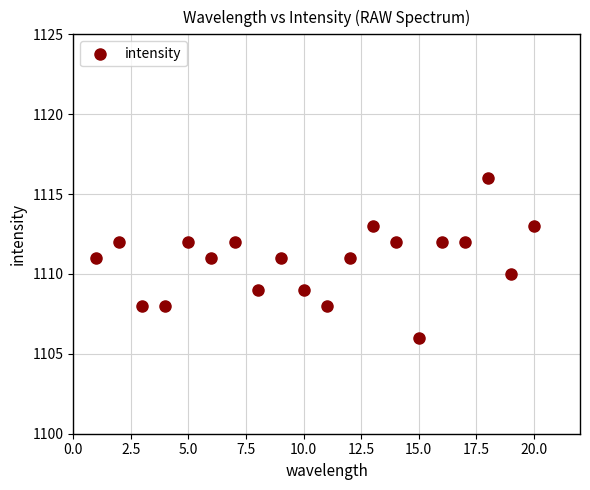

What is the range of X values (max minus min)?

19